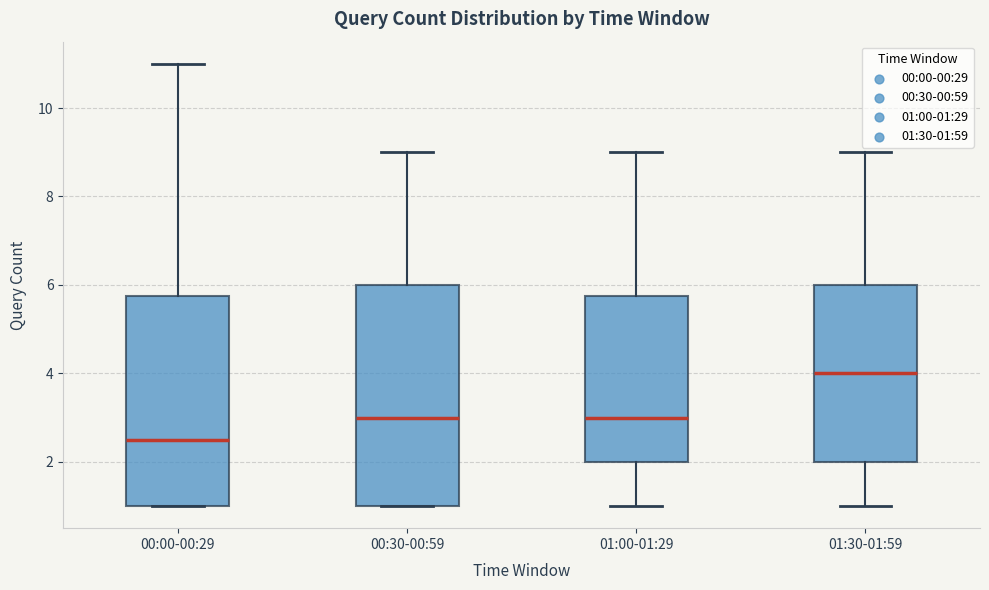

Which box's median line is the highest?

01:30-01:59